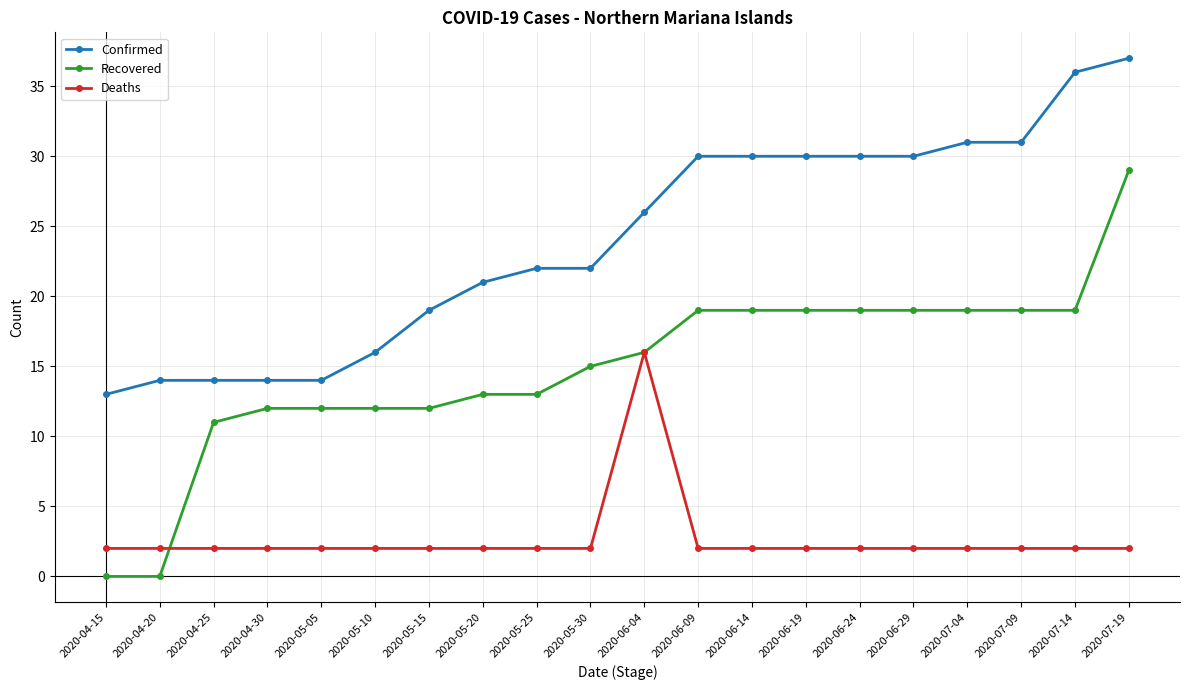

Reading left to right, list all the values displayed in this chart.

Confirmed: 13	14	14	14	14	16	19	21	22	22	26	30	30	30	30	30	31	31	36	37
Recovered: 0	0	11	12	12	12	12	13	13	15	16	19	19	19	19	19	19	19	19	29
Deaths: 2	2	2	2	2	2	2	2	2	2	16	2	2	2	2	2	2	2	2	2